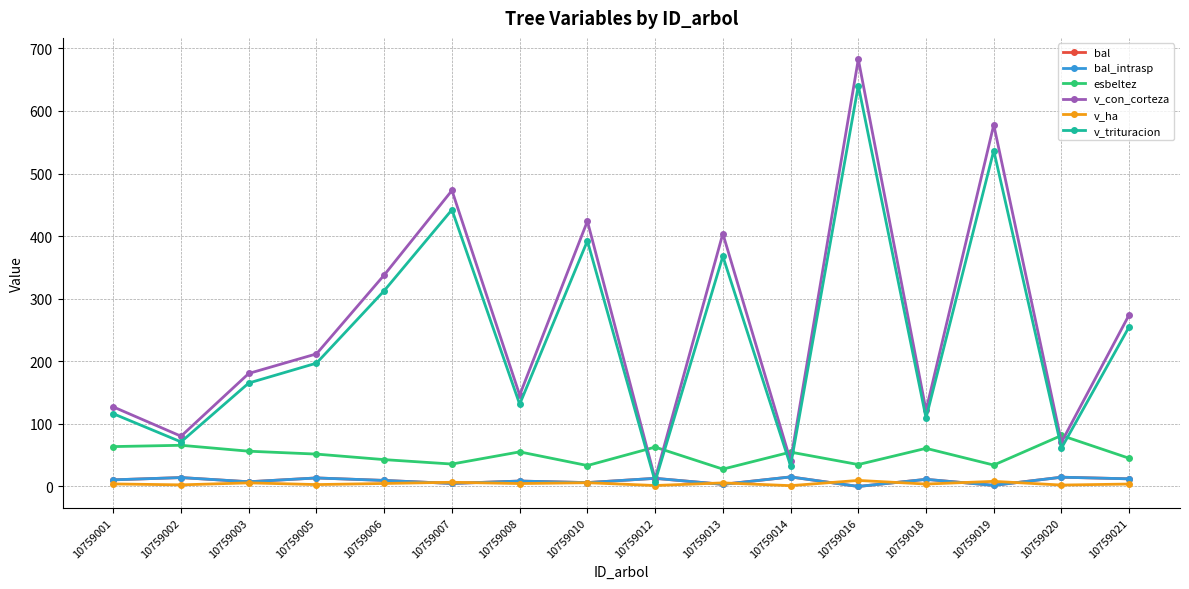

What is the average value of the v_trituracion series?

240.0